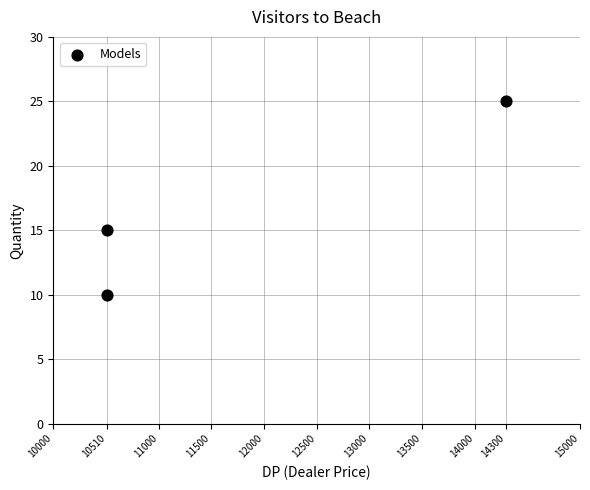

What is the range of Y values (max minus min)?

15